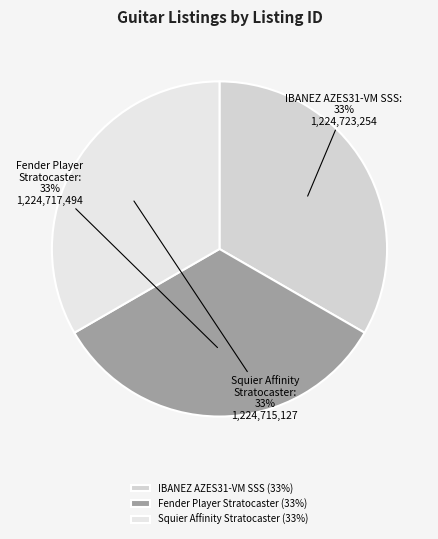

What is the ratio of the value at Squier Affinity Stratocaster to the value at Fender Player Stratocaster?

1.0